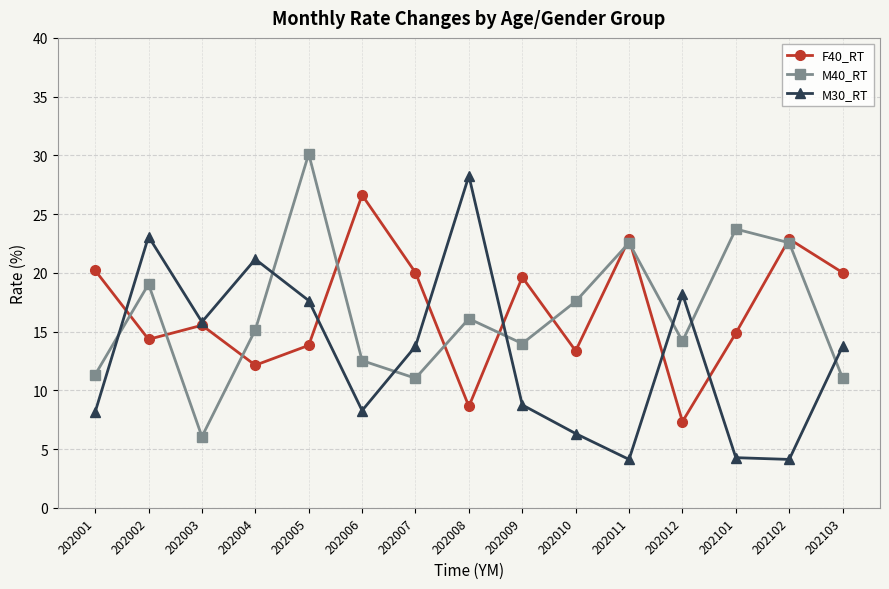

What is the sum of all M30_RT values?

195.7